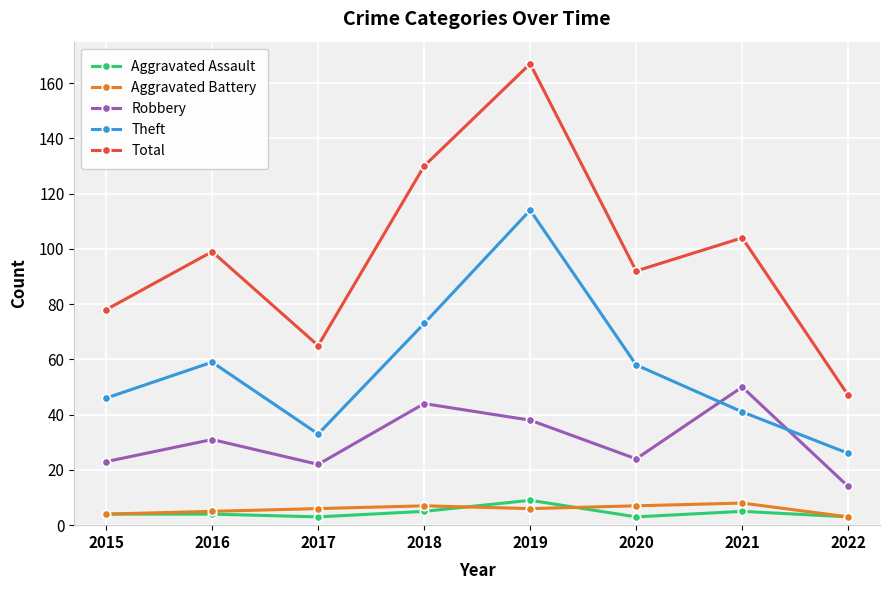

What is the value of the Aggravated Assault point at the 6th from the left?

3